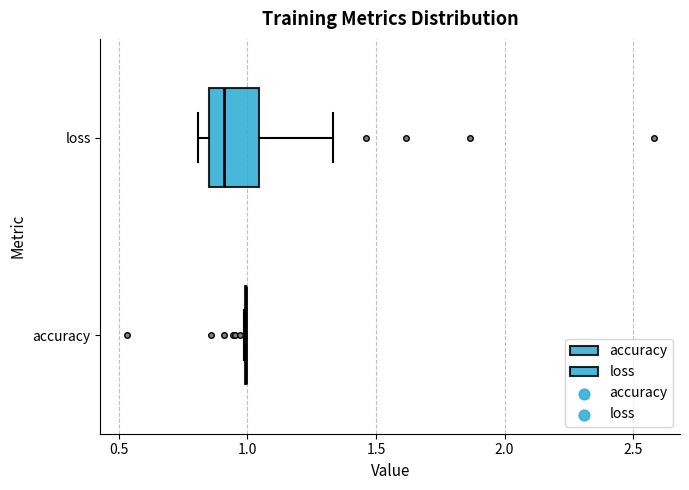

Reading bottom to top, transcribe this box plot: for each box, give where its median line is, the range the box spans, and where its two whiskers end, as read against the x-axis. The values are not printed on the chart, so give them approximately, as read against the axis.

accuracy: box collapsed to a line at 1.00, whiskers 1.00 to 1.00
loss: median 0.90, box 0.85 to 1.05, whiskers 0.80 to 1.35